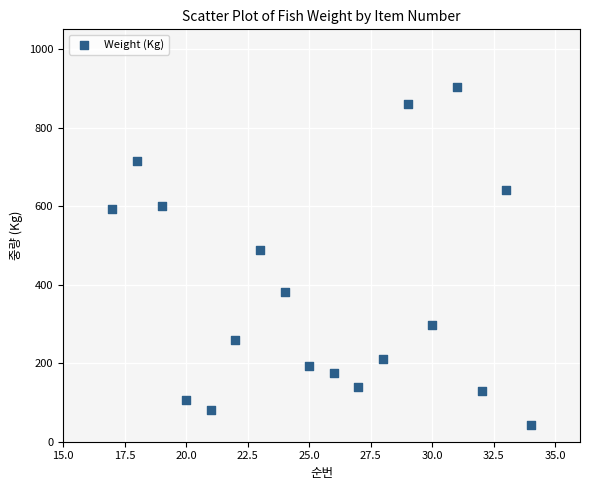

What is the range of X values (max minus min)?

17